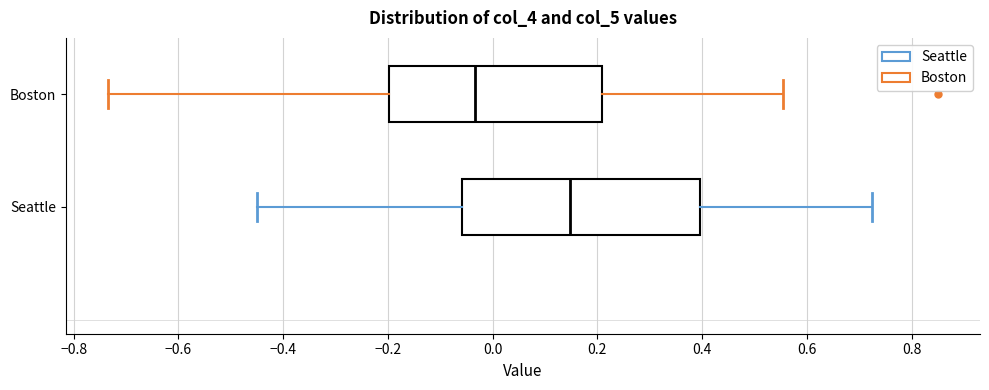

Which box is the widest, from its left edge to its right edge?

Seattle